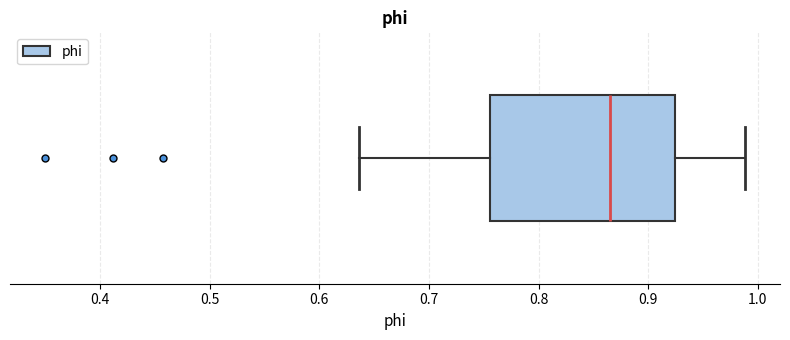

Where does the left whisker of the box end on the x-axis? The values are not printed on the chart, so give them approximately, as read against the axis.

0.64